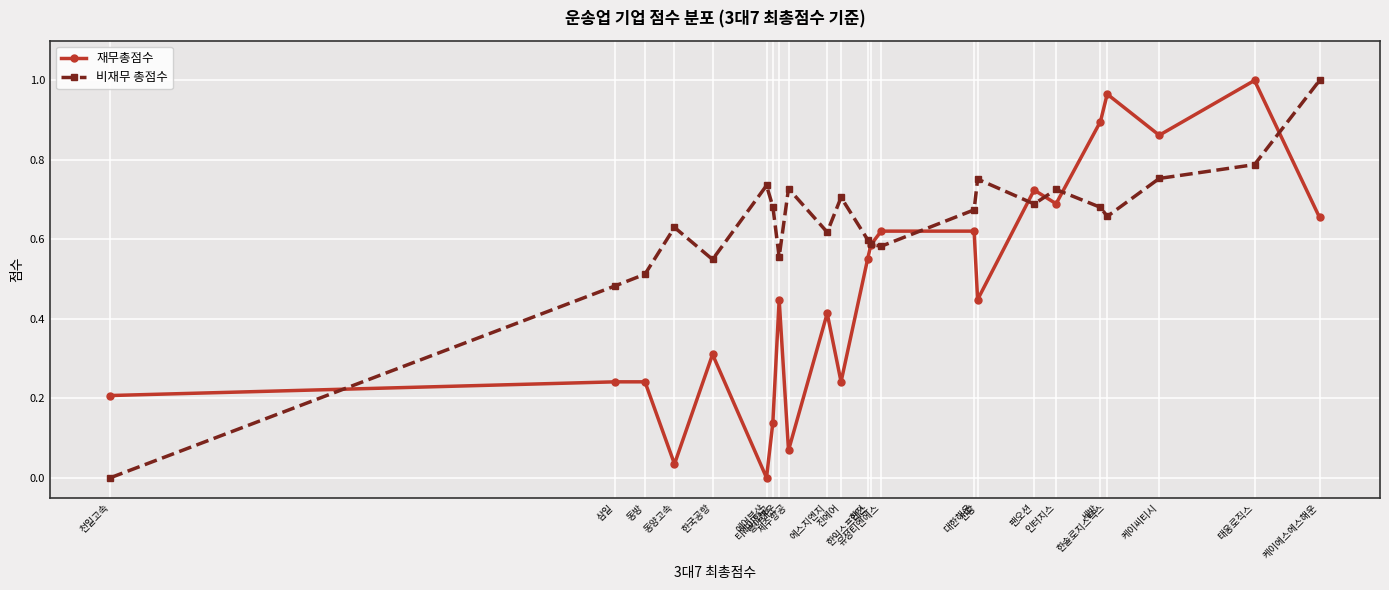

True or false: 비재무 총점수 has more than 1 interior local peaks.

True